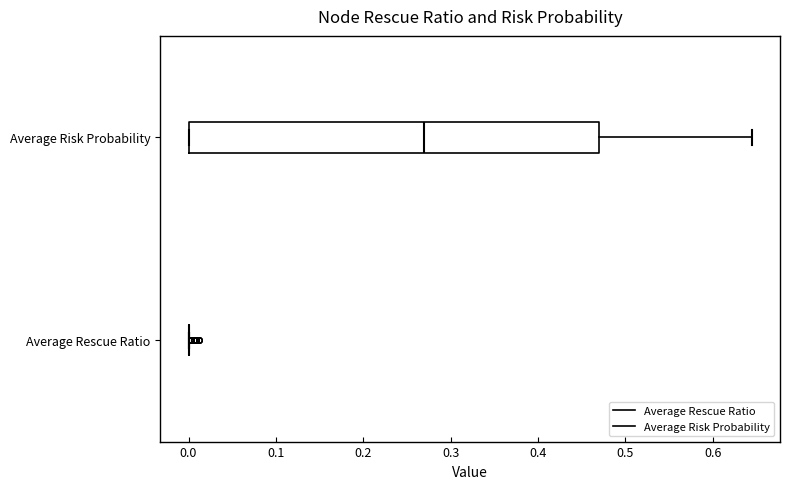

Reading bottom to top, read every box against the x-axis: the position of its median line, the range the box covers, and the ends of its whiskers. The values are not printed on the chart, so give them approximately, as read against the axis.

Average Rescue Ratio: box collapsed to a line at 0.00, whiskers 0.00 to 0.00
Average Risk Probability: median 0.27, box 0.00 to 0.47, whiskers 0.00 to 0.64